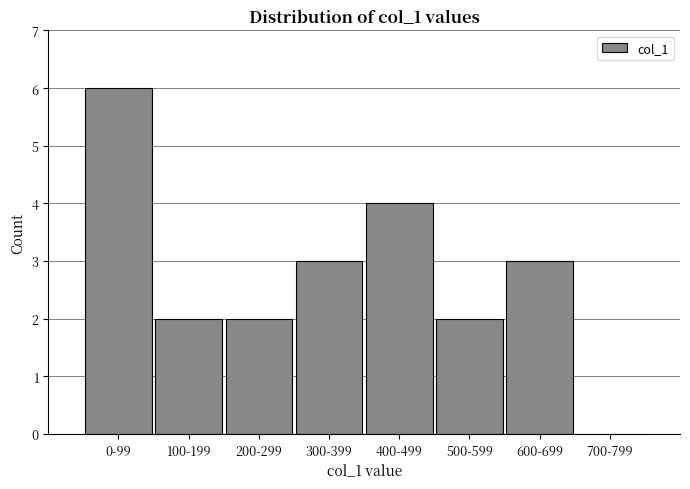

Reading right to left, what are all the values shown in this chart?

700-799=0	600-699=3	500-599=2	400-499=4	300-399=3	200-299=2	100-199=2	0-99=6